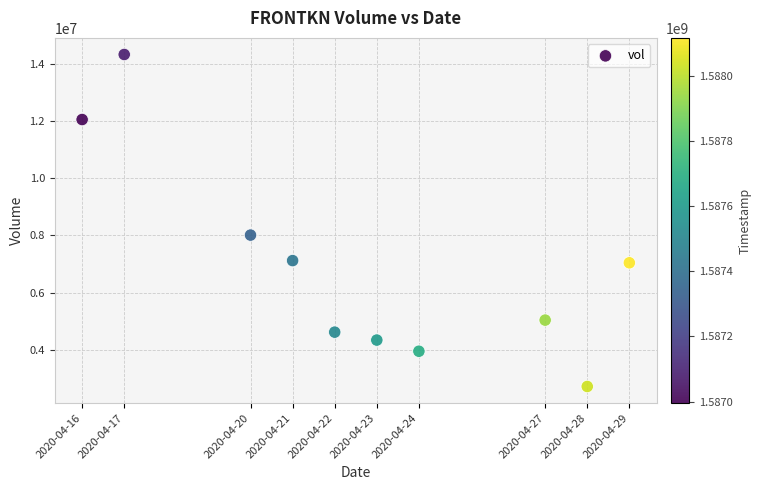

What is the average Y value?

6920450